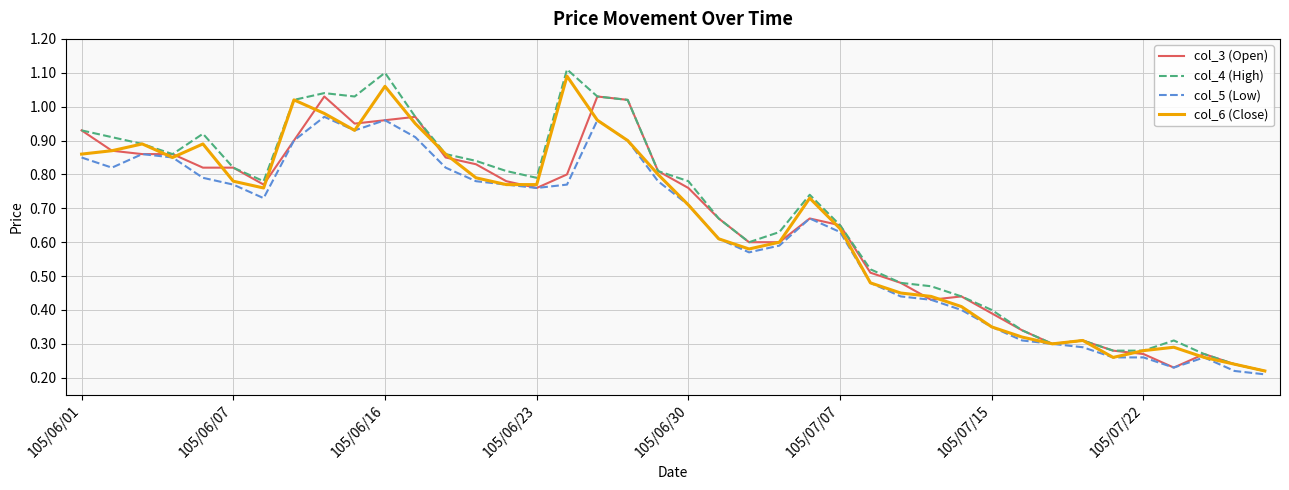

Which series has the largest range (max minus min)?

col_4 (High)